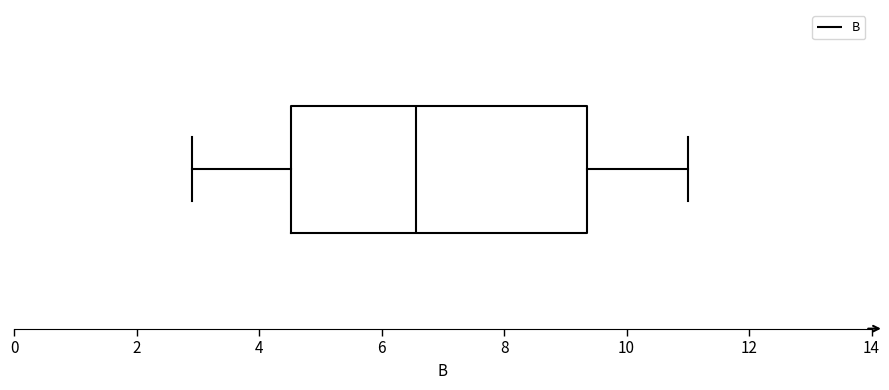

Where is the right edge of the box on the x-axis? The values are not printed on the chart, so give them approximately, as read against the axis.

9.4